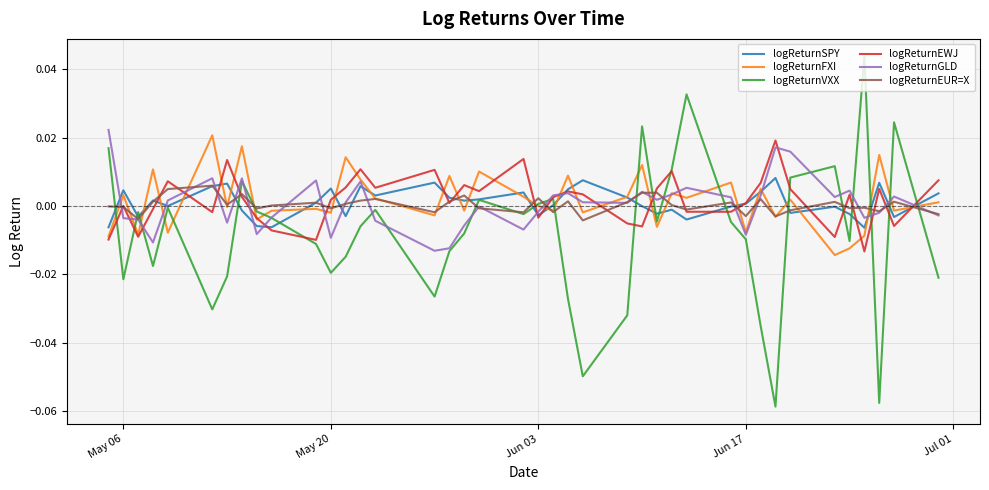

What are all the series names shown in the legend?

logReturnSPY, logReturnFXI, logReturnVXX, logReturnEWJ, logReturnGLD, logReturnEUR=X